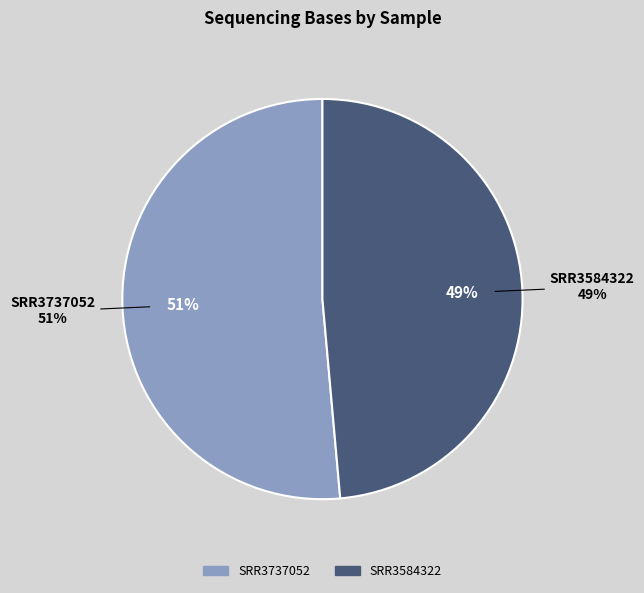

How many slices are in this pie chart?

2